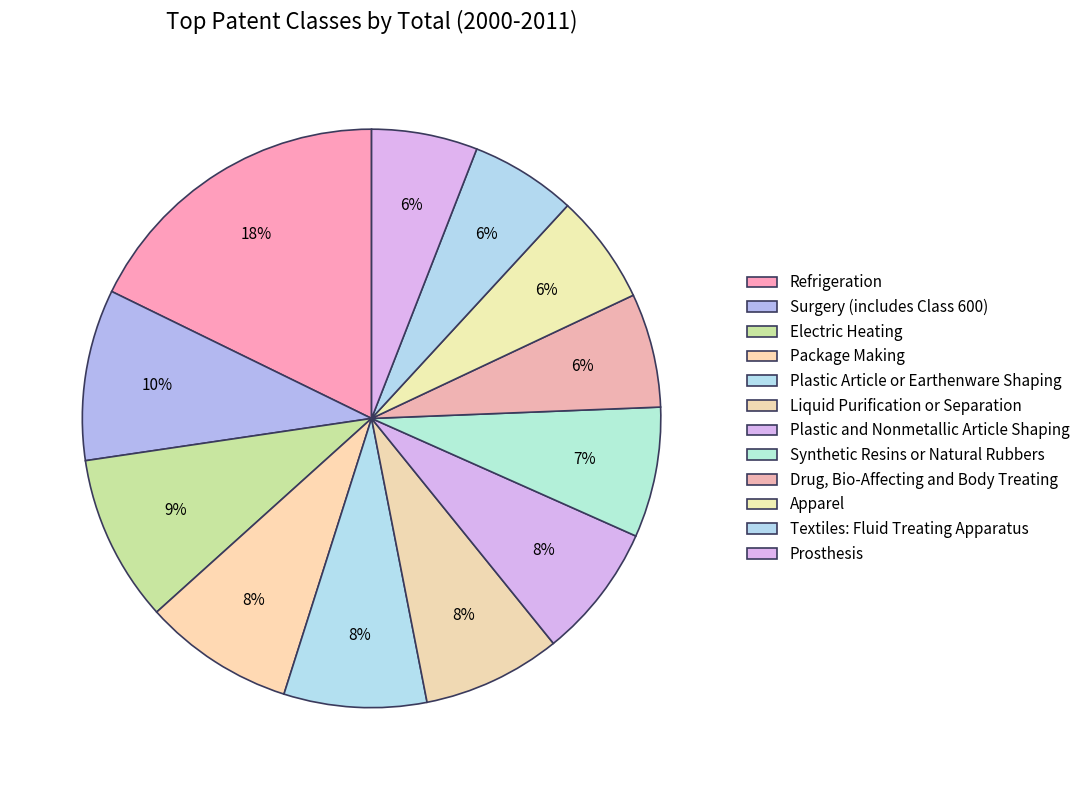

Which slice is the largest?

Refrigeration